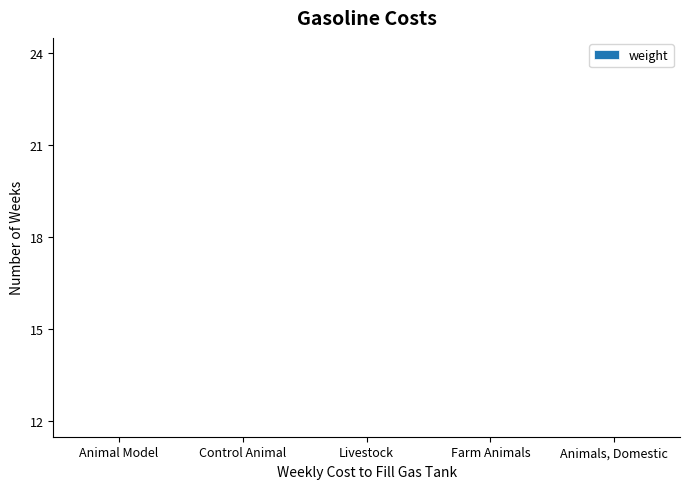

Which has a higher value, Animals, Domestic or Livestock?

Animals, Domestic